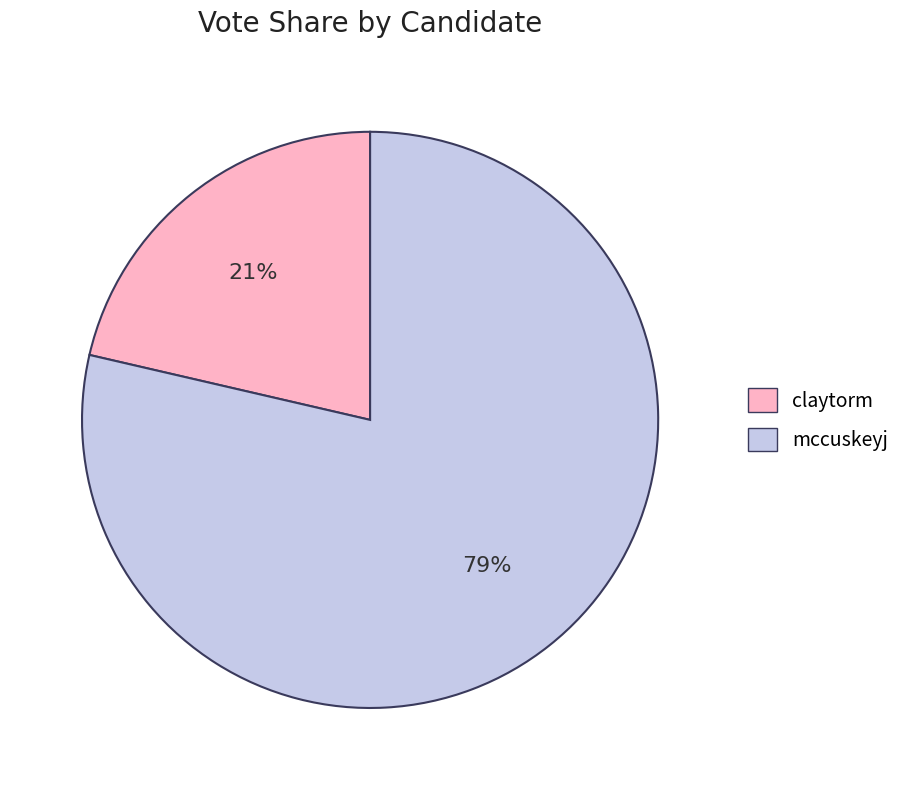

To the nearest percent, what percentage of the pie is mccuskeyj?

79%